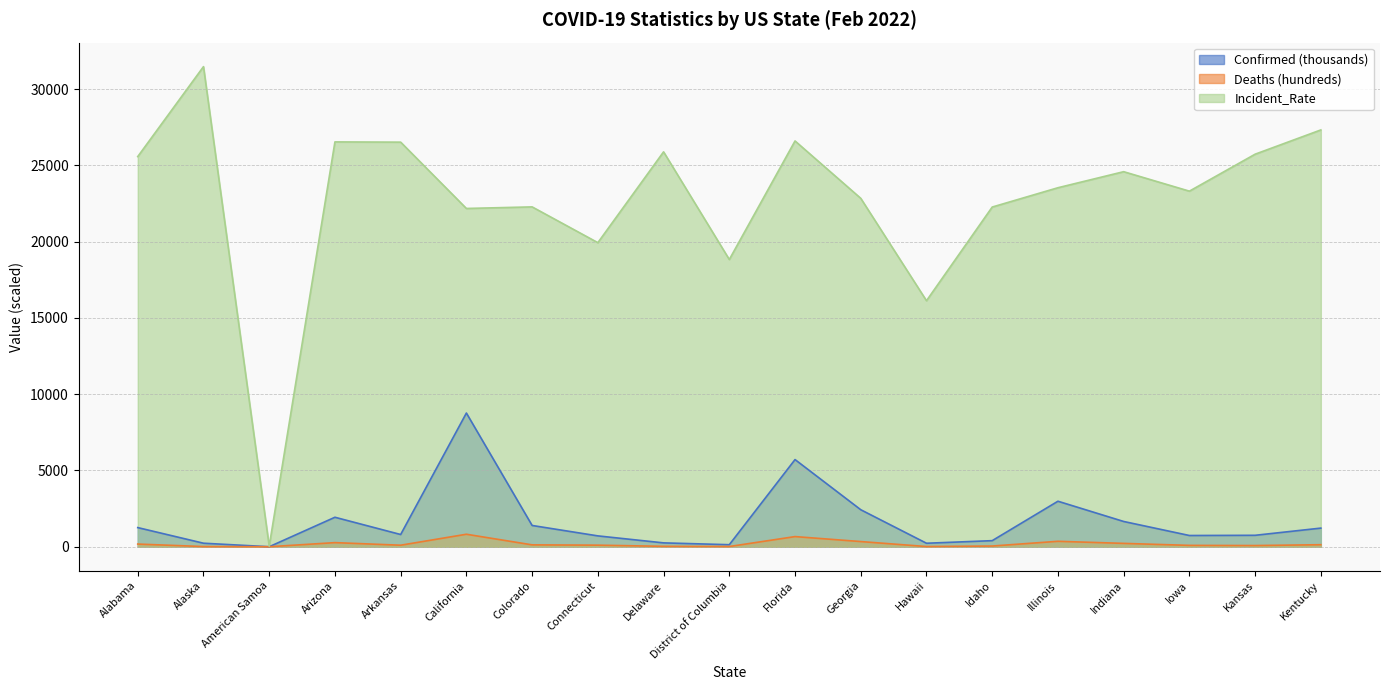

Reading left to right, list all the values displayed in this chart.

Confirmed: 1254.0	230.2	0.0	1931.6	800.4	8763.0	1393.6	710.7	252.1	132.9	5713.2	2424.9	228.3	397.9	2982.1	1655.1	735.4	749.0	1220.7
Deaths: 174.5	11.1	0.0	268.6	99.3	818.2	122.3	102.1	26.0	13.1	664.7	338.5	12.3	45.4	355.9	219.1	88.3	77.2	132.2
Incident_Rate: 25575.9	31472.4	32.4	26538.2	26521.7	22174.3	22277.8	19933.0	25885.9	18828.8	26600.5	22839.3	16126.9	22267.3	23533.2	24585.1	23309.2	25732.2	27323.0